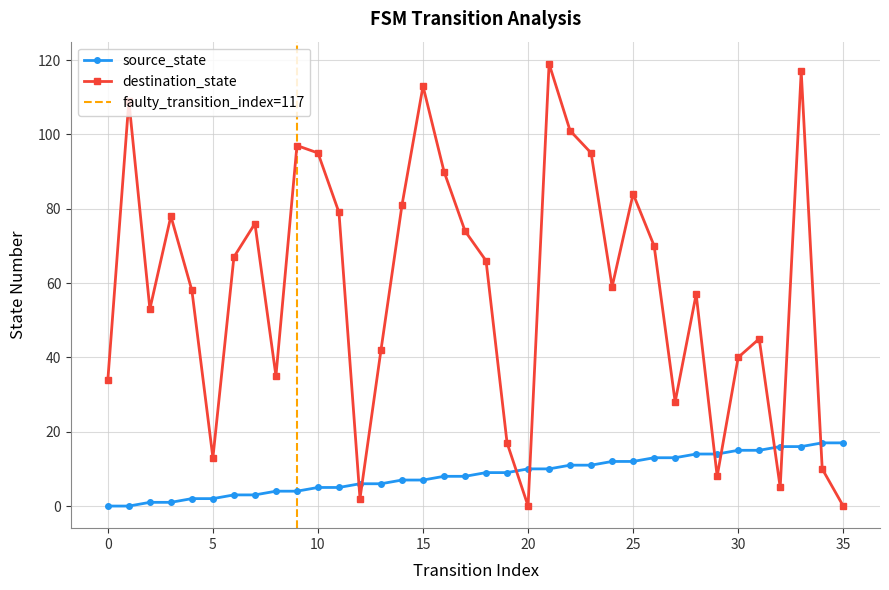

True or false: destination_state and source_state cross at least once.

True